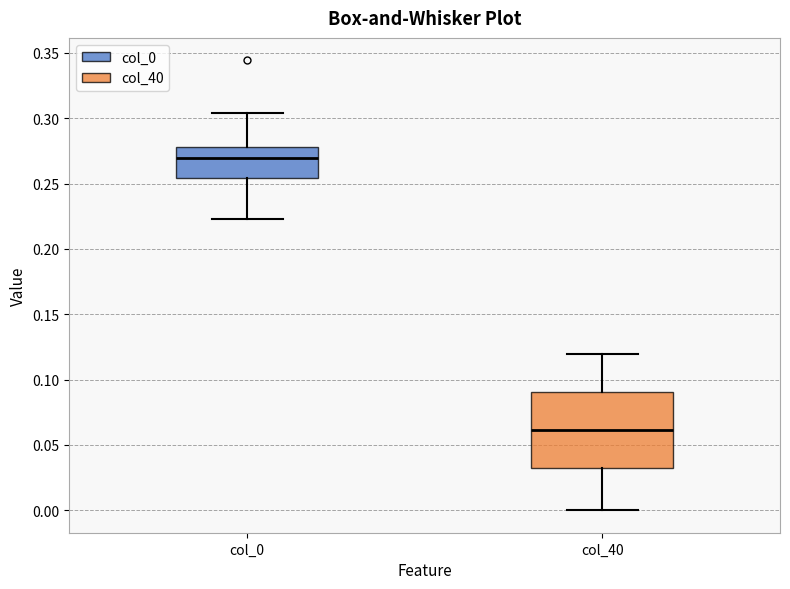

Which box is the tallest, from its lower edge to its upper edge?

col_40